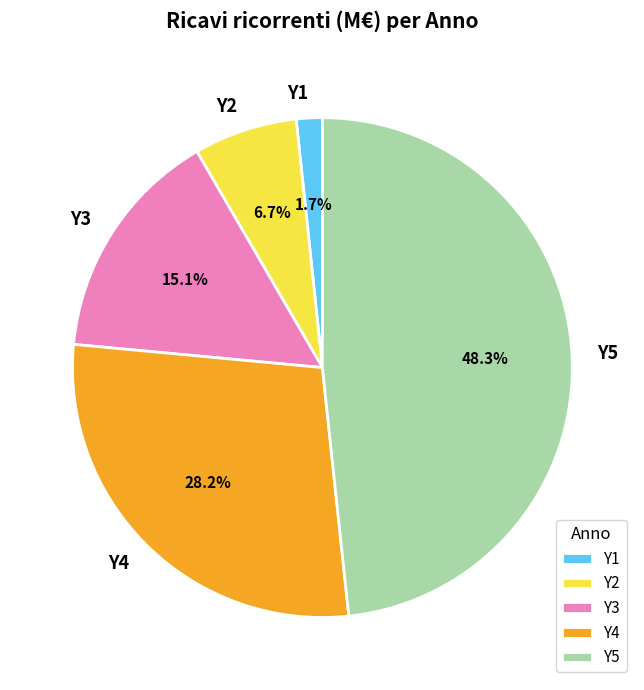

What percentage do Y5 and Y2 together represent?

55.0%